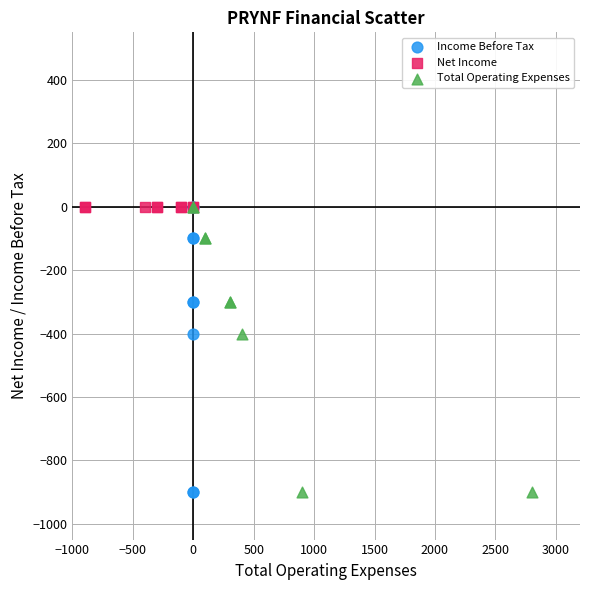

What are all the series names shown in the legend?

Income Before Tax, Net Income, Total Operating Expenses